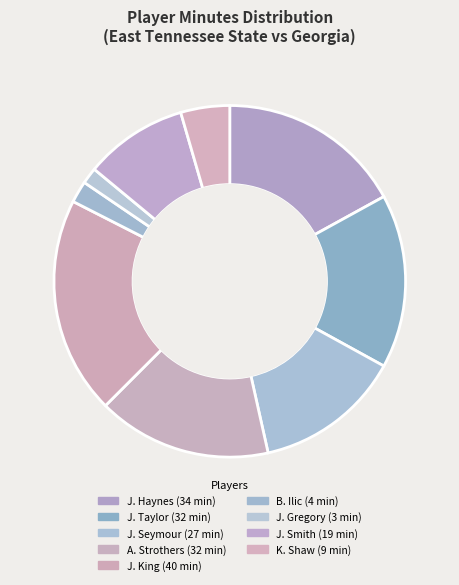

What is the largest slice in the pie chart?

J. King